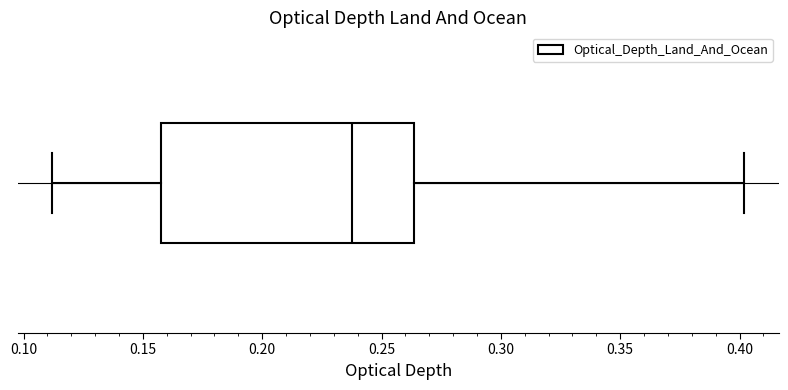

Read this box plot against the x-axis: the position of the median line, the range covered by the box, and the ends of both whiskers. The values are not printed on the chart, so give them approximately, as read against the axis.

median 0.240, box 0.160 to 0.265, whiskers 0.110 to 0.400